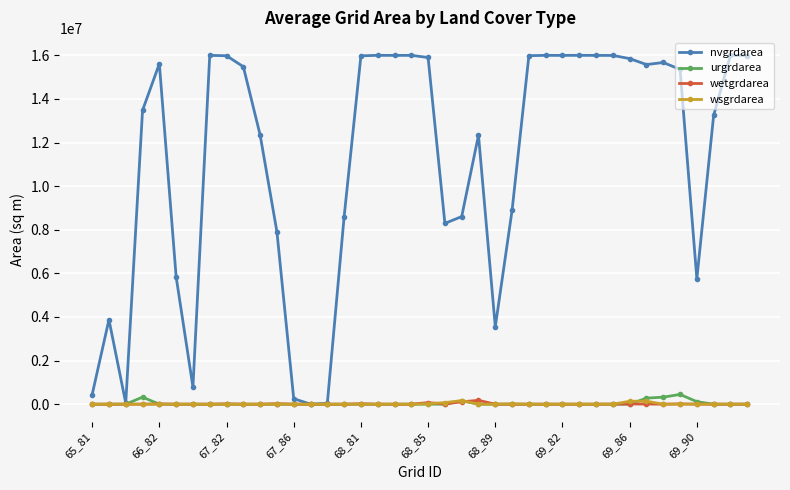

Which series has the widest spread of values?

nvgrdarea